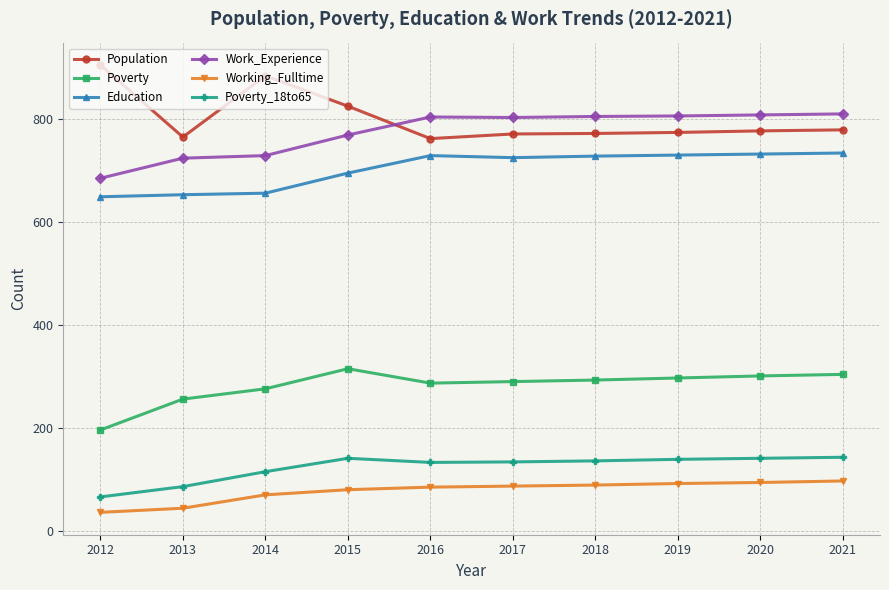

What is the minimum value shown in the chart?

36